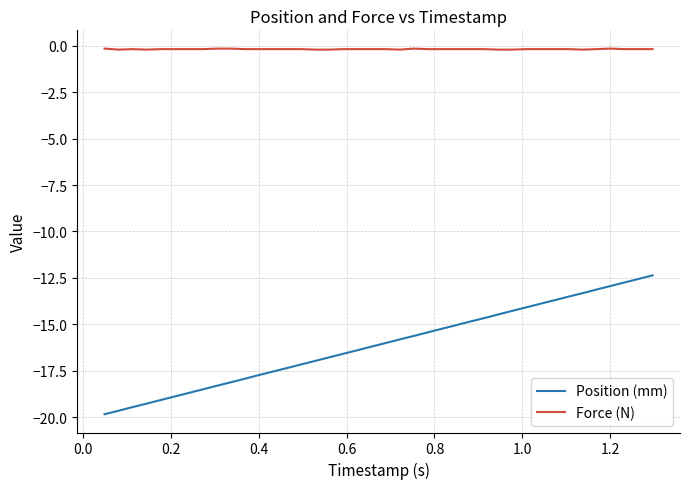

What is the lowest value of the Position (mm) series?

-19.8